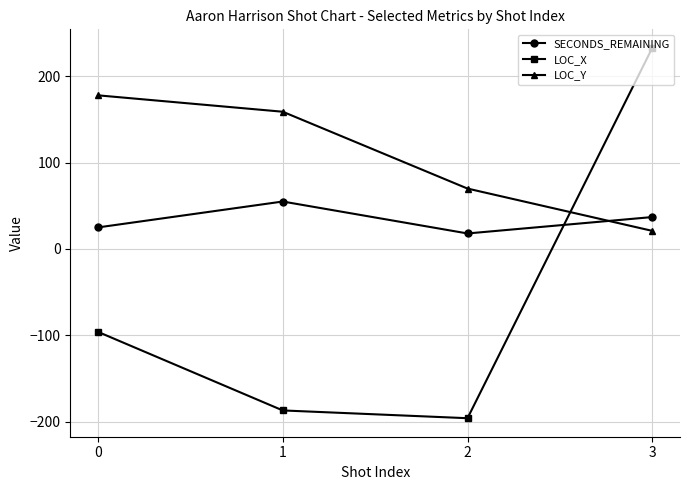

Reading left to right, extract all data points from this chart.

SECONDS_REMAINING: 0=25	1=55	2=18	3=37
LOC_X: 0=-96	1=-187	2=-196	3=233
LOC_Y: 0=178	1=159	2=70	3=21